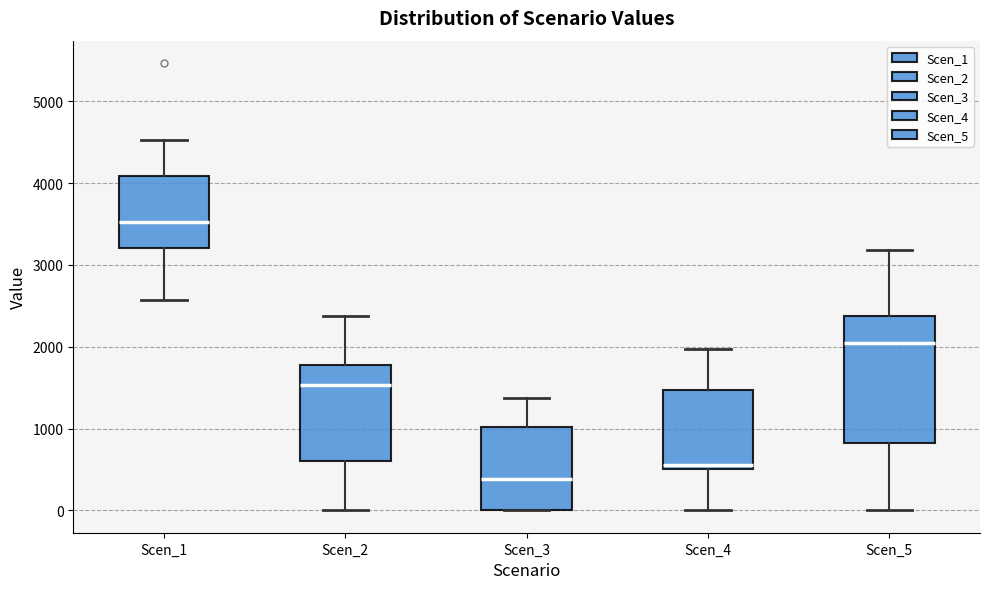

Reading left to right, transcribe this box plot: for each box, give where its median line is, the range the box spans, and where its two whiskers end, as read against the y-axis. The values are not printed on the chart, so give them approximately, as read against the axis.

Scen_1: median 3500, box 3200 to 4100, whiskers 2600 to 4500
Scen_2: median 1500, box 600 to 1800, whiskers 0 to 2400
Scen_3: median 400, box 0 to 1000, whiskers 0 to 1400
Scen_4: median 600, box 500 to 1500, whiskers 0 to 2000
Scen_5: median 2000, box 800 to 2400, whiskers 0 to 3200